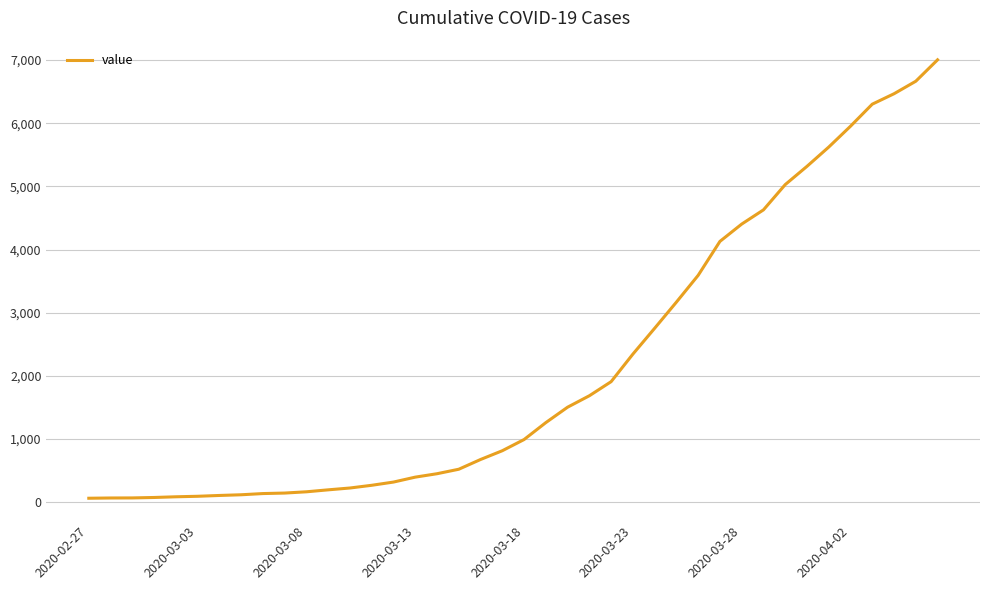

What is the difference between the maximum and minimum values?

6939